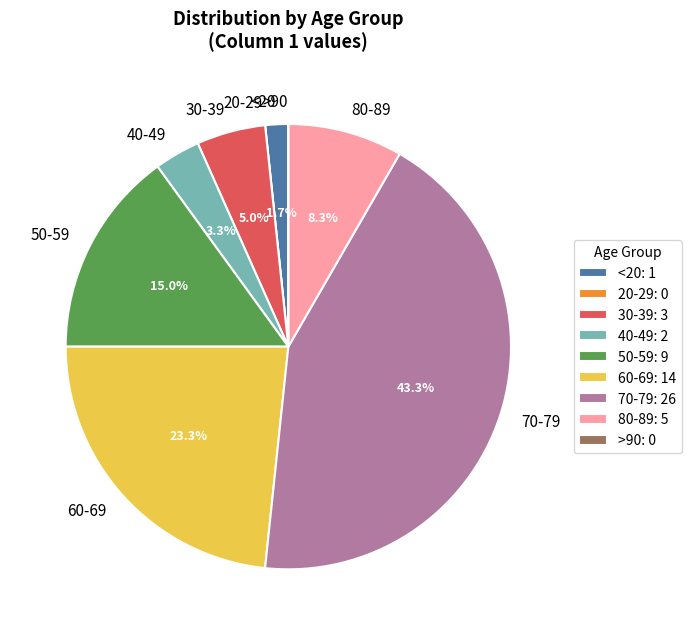

Between 70-79 and 30-39, which is larger?

70-79